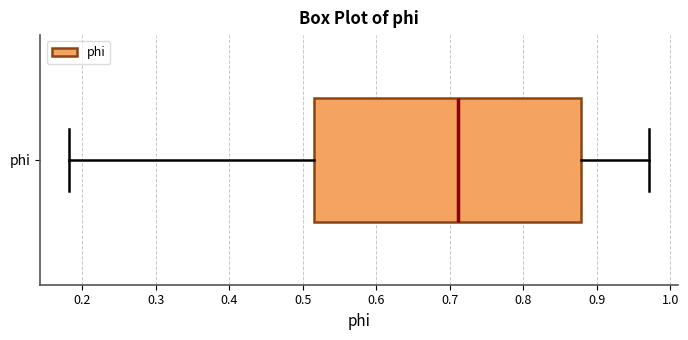

Transcribe this box plot: give where the median line is, the range the box spans, and where the two whiskers end, as read against the x-axis. The values are not printed on the chart, so give them approximately, as read against the axis.

median 0.71, box 0.52 to 0.88, whiskers 0.18 to 0.97